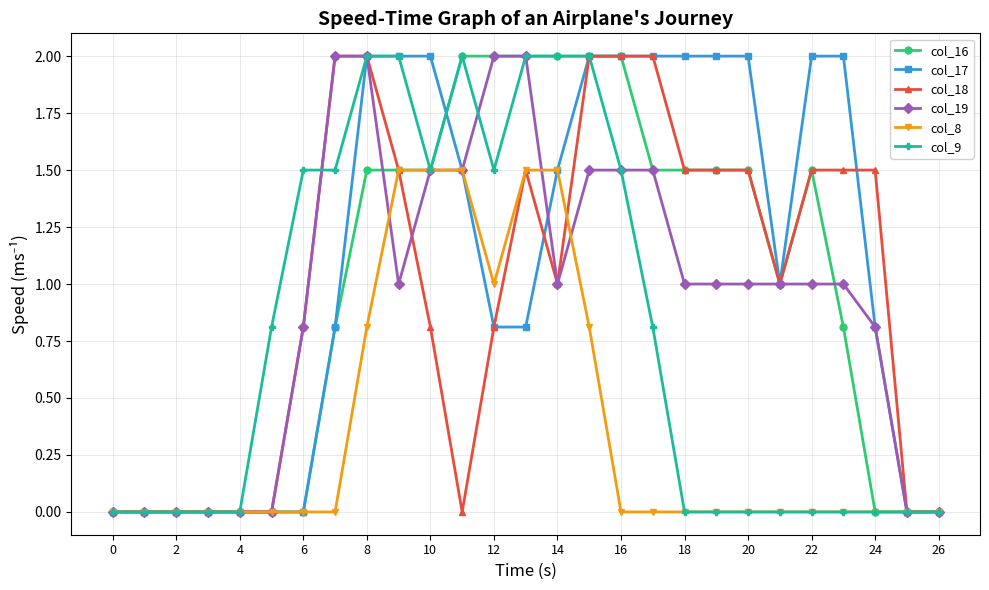

What is the label of the 11th point from the right?

16